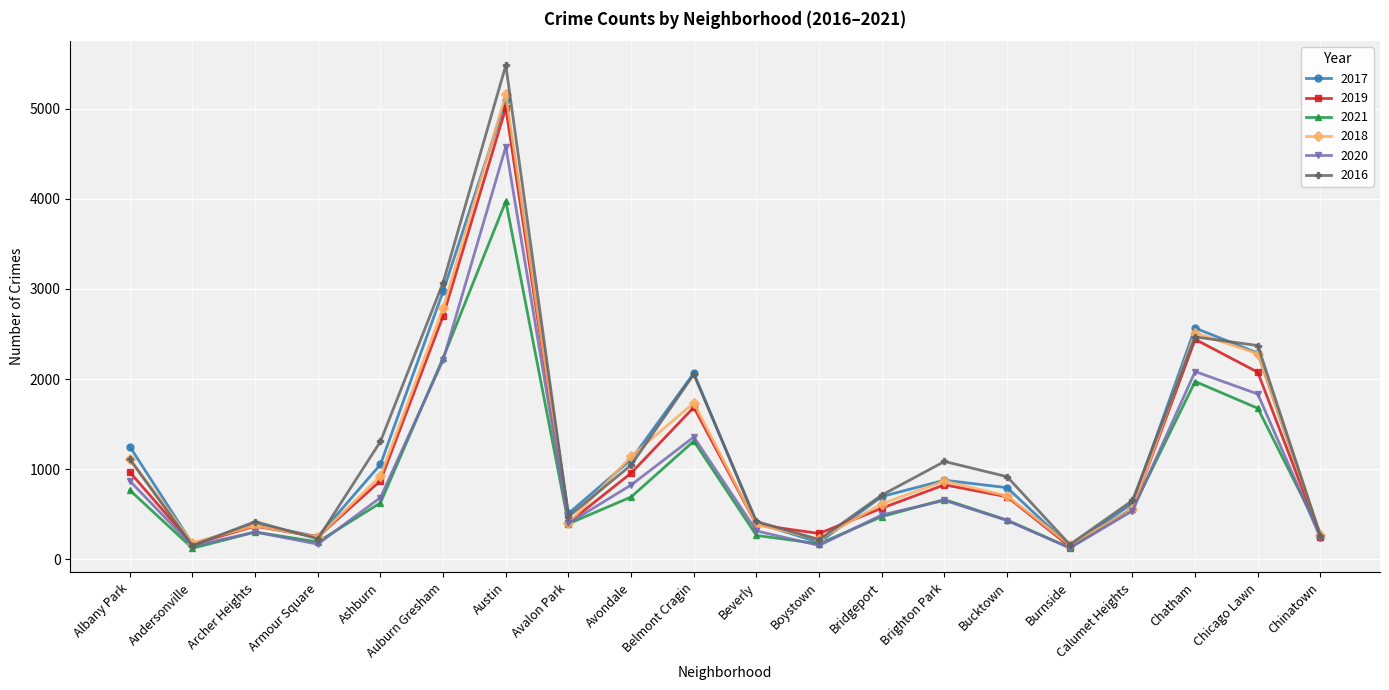

What is the sum of the 2020 values at Chatham and Beverly?

2399